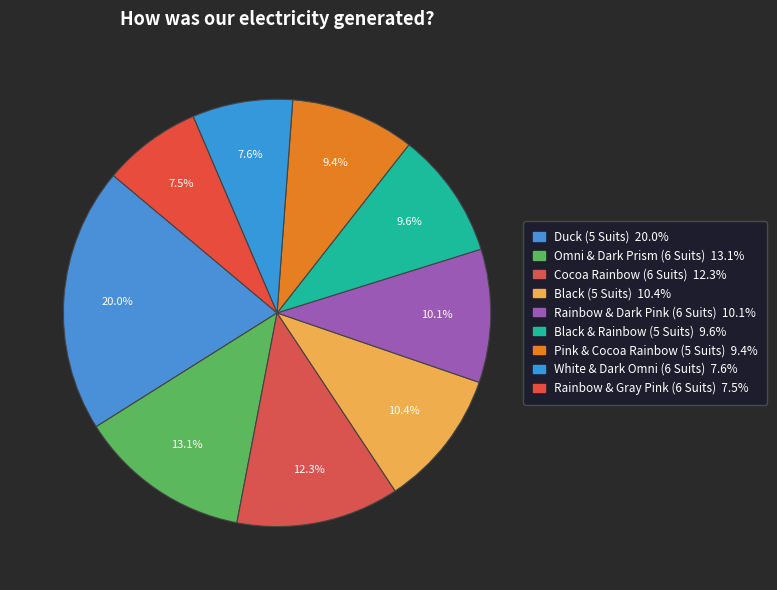

How many slices are in this pie chart?

9